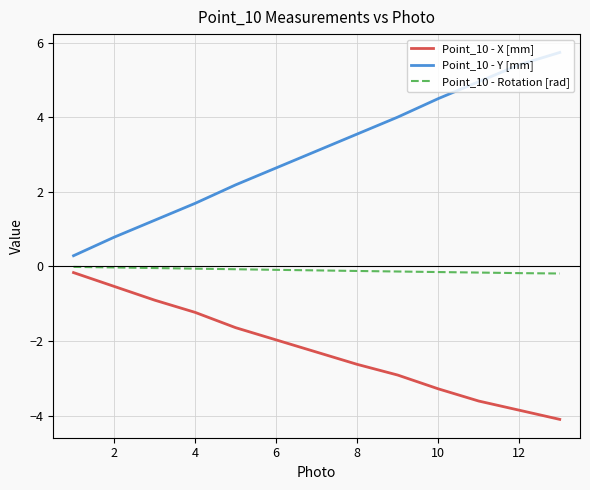

Does the chart have visible grid lines?

Yes